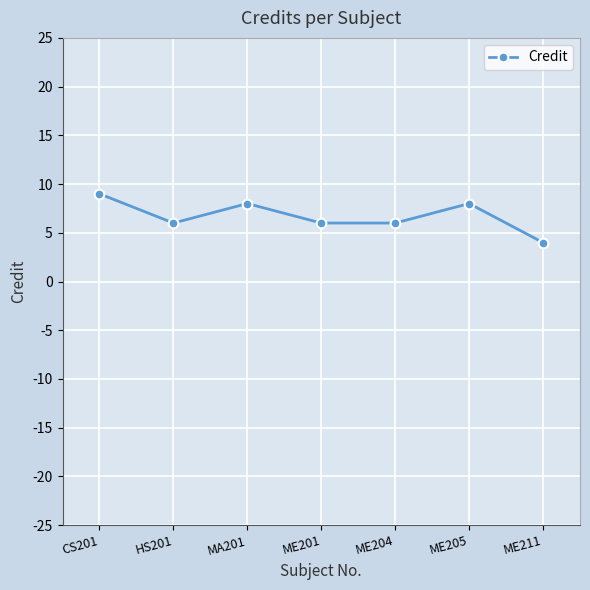

What value does the data have at ME211?

4